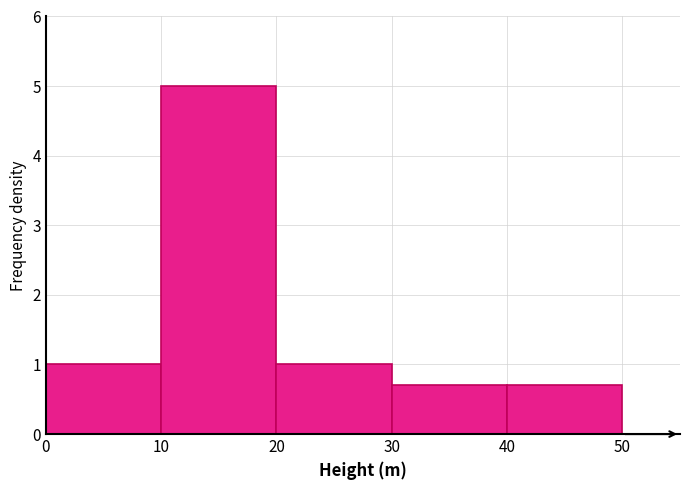

Which range on the x-axis has the tallest bar?

10 to 20